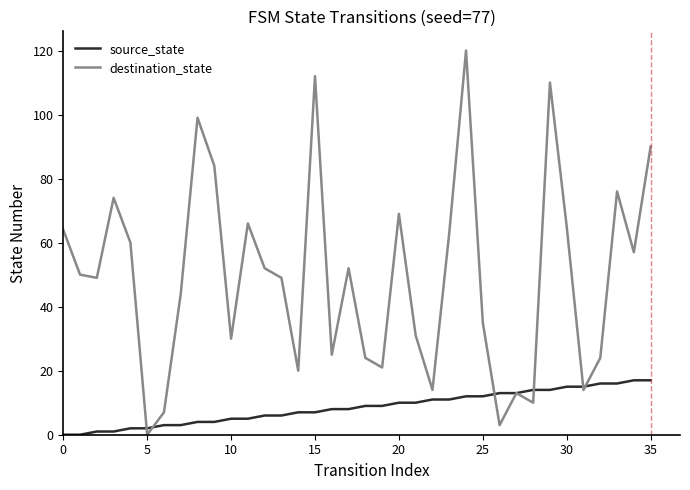

List the series in order of their overall mean, lowest first.

source_state, destination_state